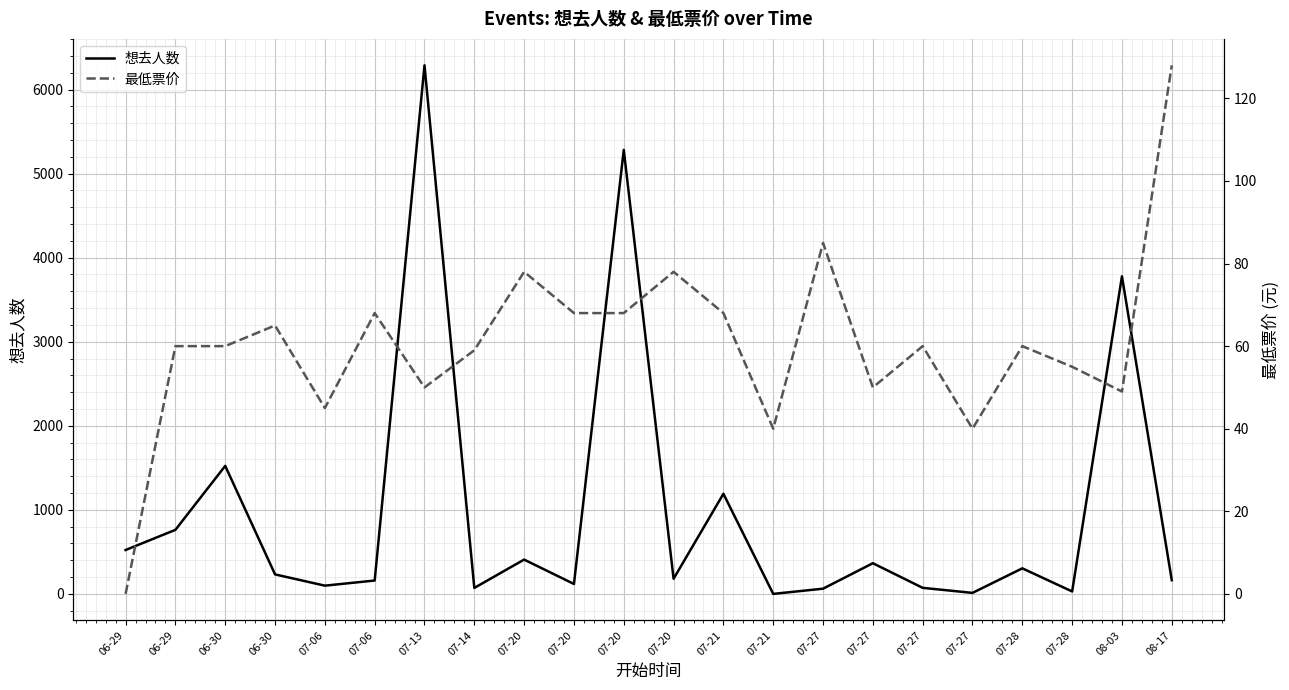

List the labels in order of 最低票价 value, largest first.

08-17, 07-27, 07-20, 07-20, 07-06, 07-20, 07-20, 07-21, 06-30, 06-29, 06-30, 07-27, 07-28, 07-14, 07-28, 07-13, 07-27, 08-03, 07-06, 07-21, 07-27, 06-29